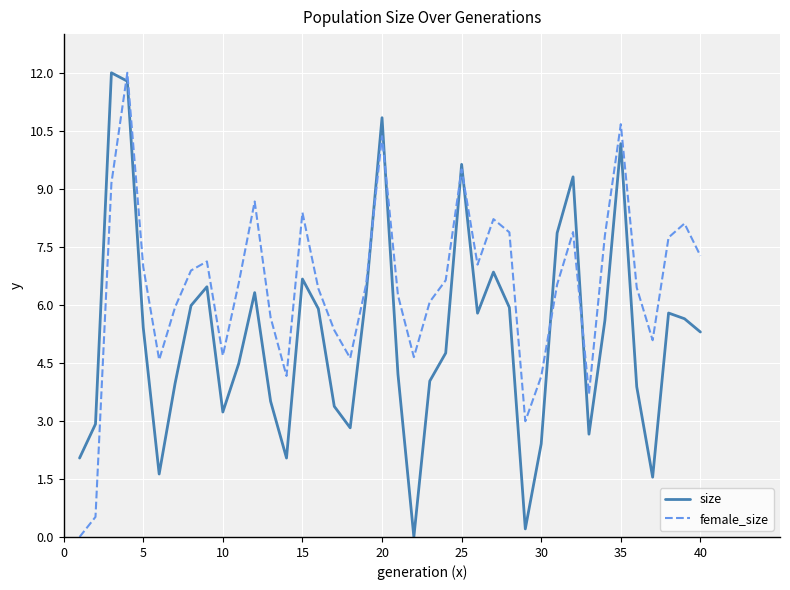

True or false: size has more than 1 interior local peaks.

True